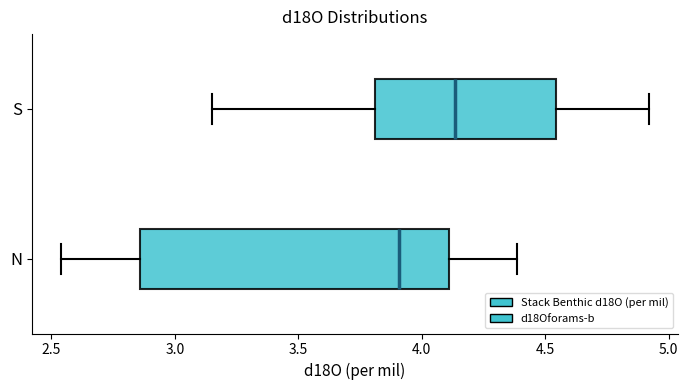

Reading bottom to top, read every box against the x-axis: the position of its median line, the range the box covers, and the ends of its whiskers. The values are not printed on the chart, so give them approximately, as read against the axis.

N: median 3.90, box 2.85 to 4.10, whiskers 2.55 to 4.40
S: median 4.15, box 3.80 to 4.55, whiskers 3.15 to 4.90